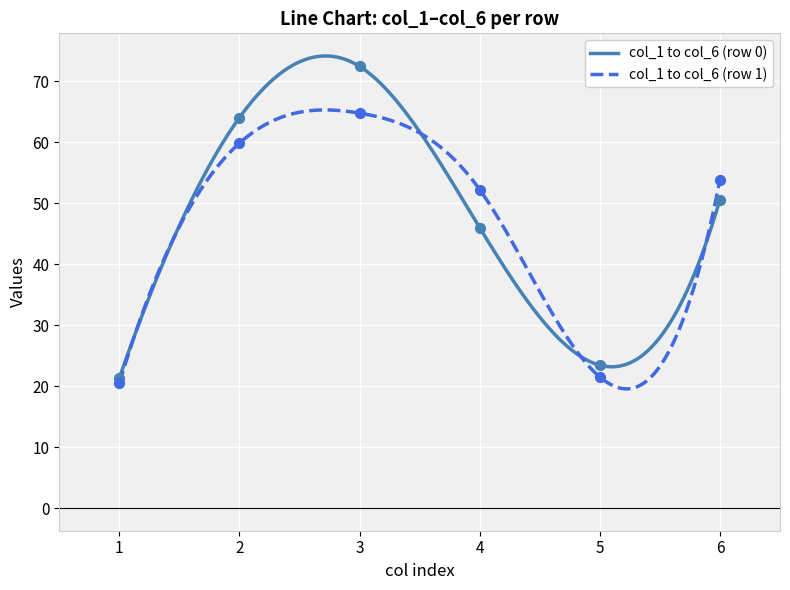

Is the value of col_4 at 1 greater than the value of col_3 at 0?

No